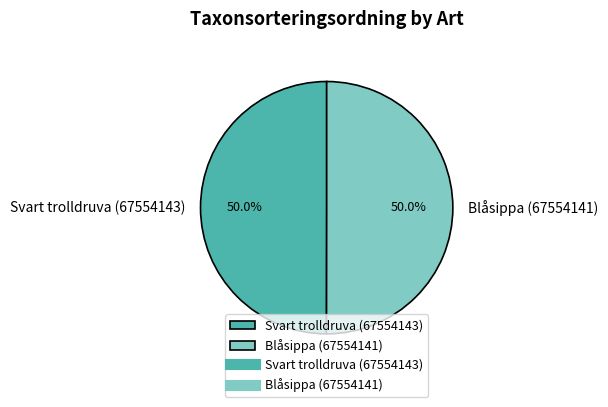

How much of the chart is everything except Svart trolldruva (67554143)?

50.0%